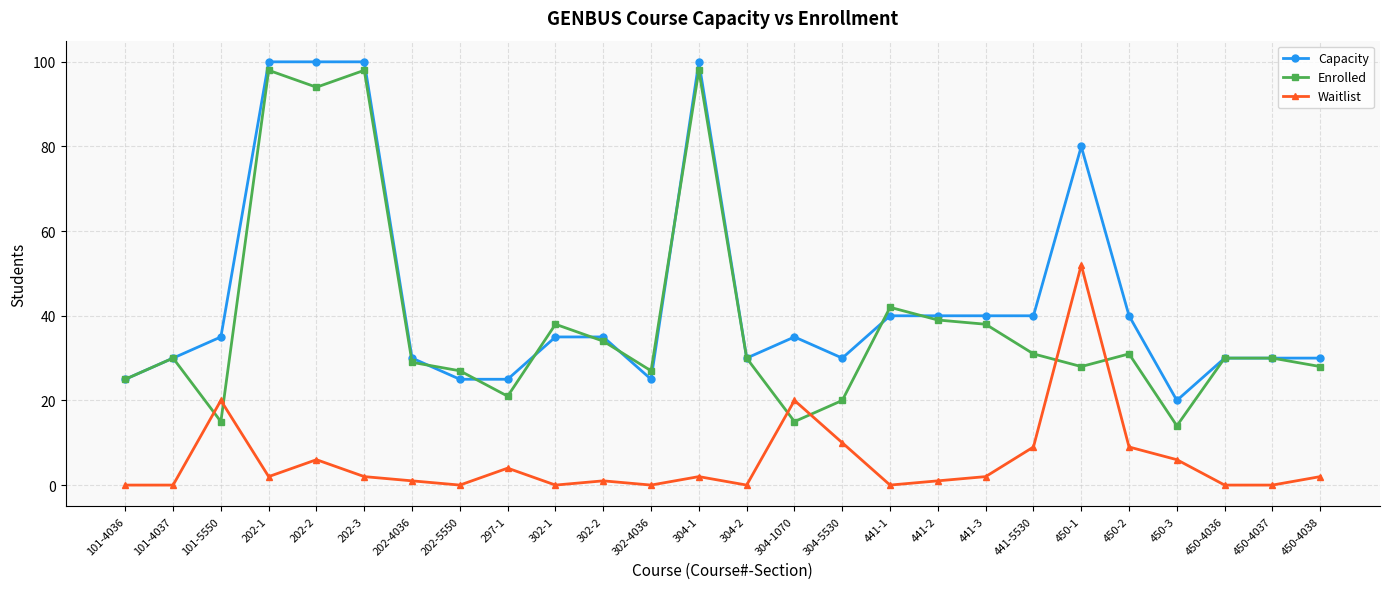

True or false: Waitlist has more than 2 interior local peaks.

True